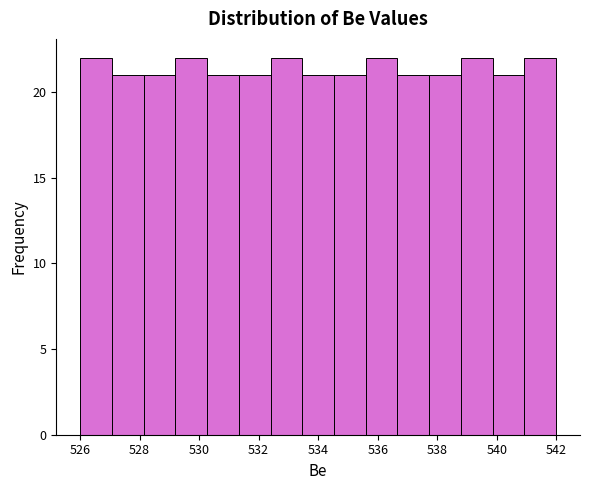

Reading left to right, transcribe this chart: for each bar, give the range it covers on the x-axis and its height. Neither the bar edges nor the heights are printed on the chart, so give them approximately, as read against the axes.

526.0 to 527.0: 22
527.0 to 528.2: 21
528.2 to 529.2: 21
529.2 to 530.2: 22
530.2 to 531.4: 21
531.4 to 532.4: 21
532.4 to 533.4: 22
533.4 to 534.6: 21
534.6 to 535.6: 21
535.6 to 536.6: 22
536.6 to 537.8: 21
537.8 to 538.8: 21
538.8 to 539.8: 22
539.8 to 541.0: 21
541.0 to 542.0: 22